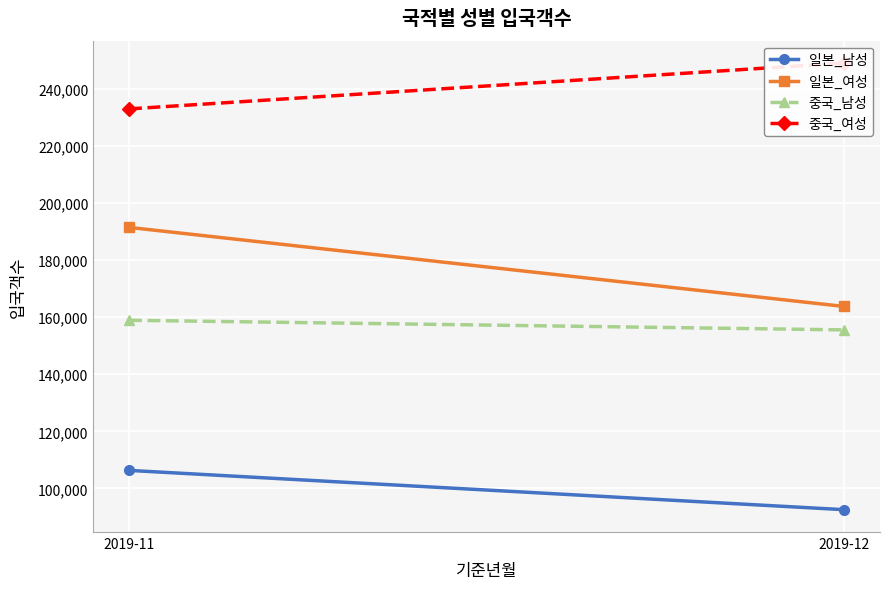

Which series has the largest range (max minus min)?

일본_여성